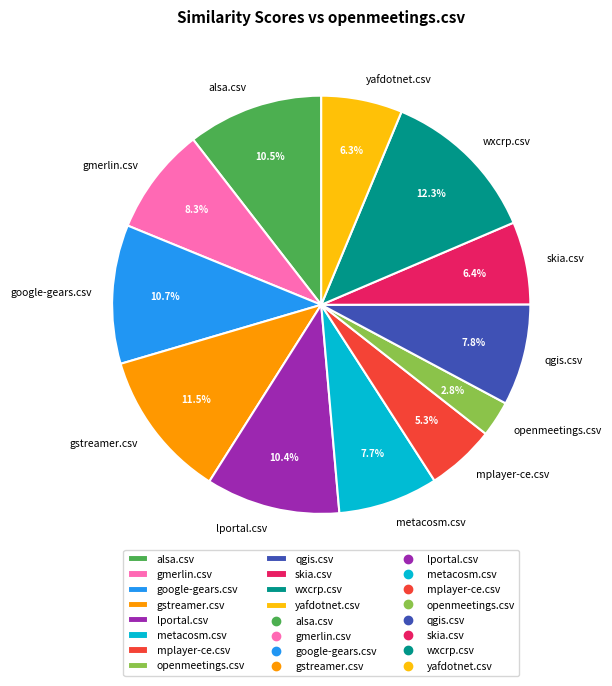

Combined, what portion of the pie is wxcrp.csv and qgis.csv?

20.1%